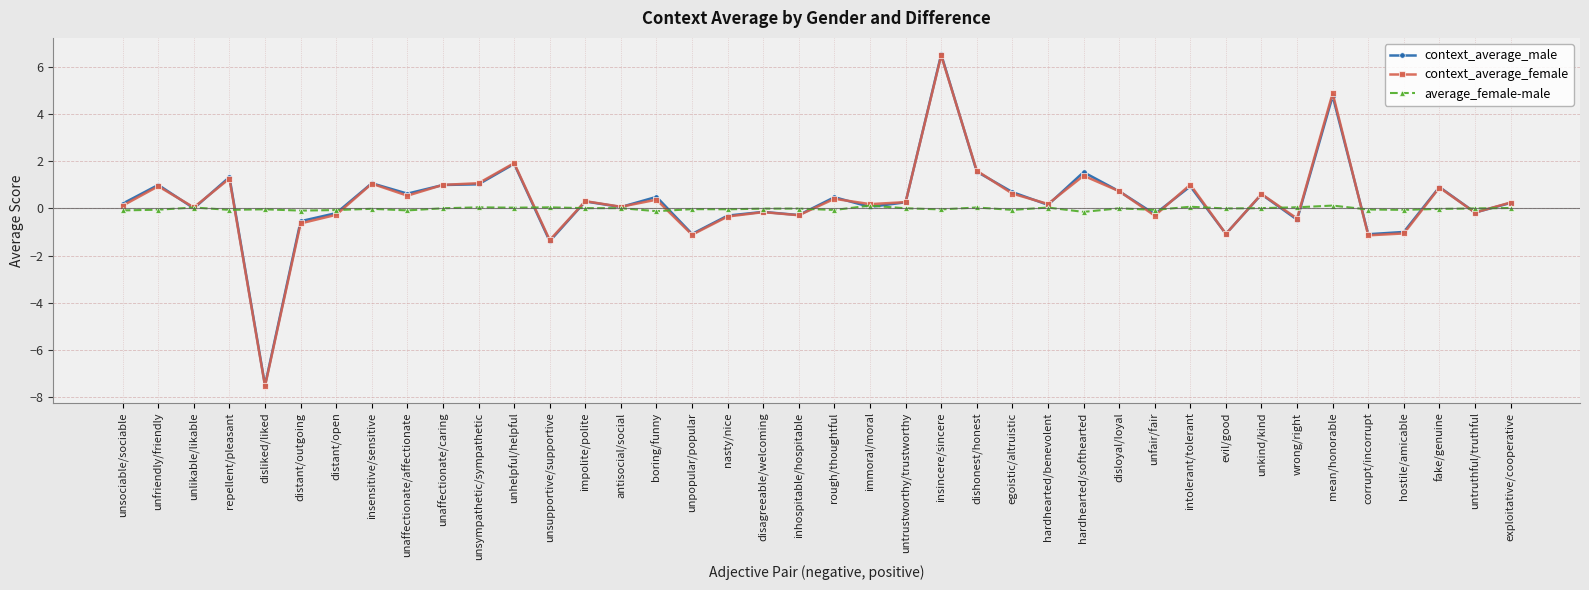

The context_average_female series shows 1.0 at unaffectionate/caring. True or false?

True